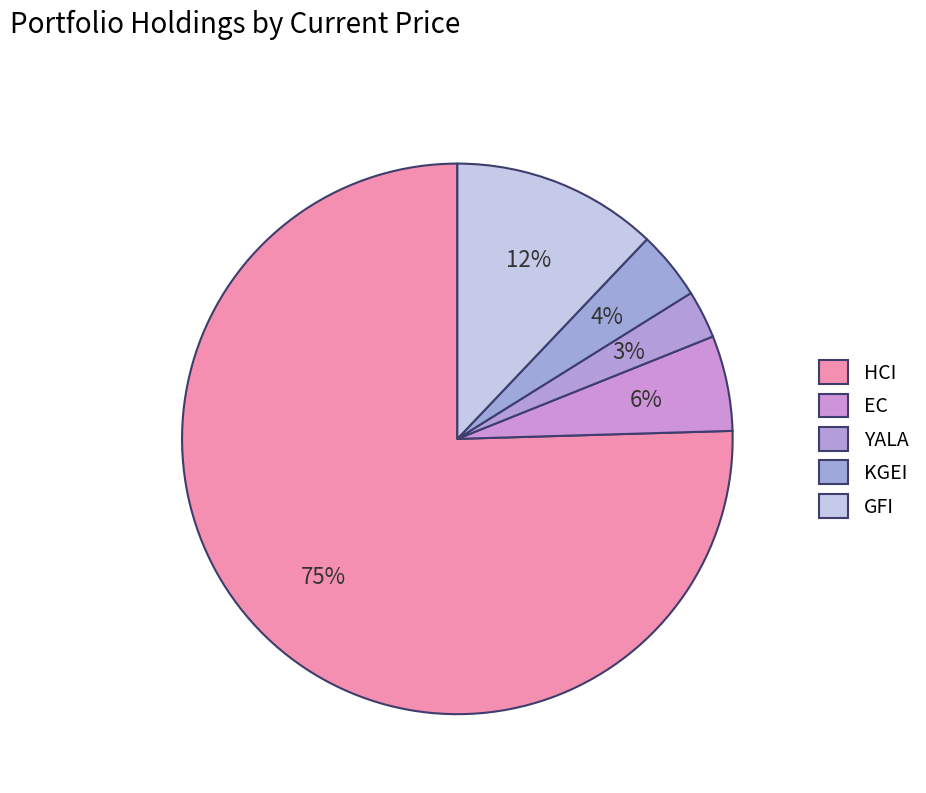

Rank the categories by value from highest to lowest.

HCI, GFI, EC, KGEI, YALA